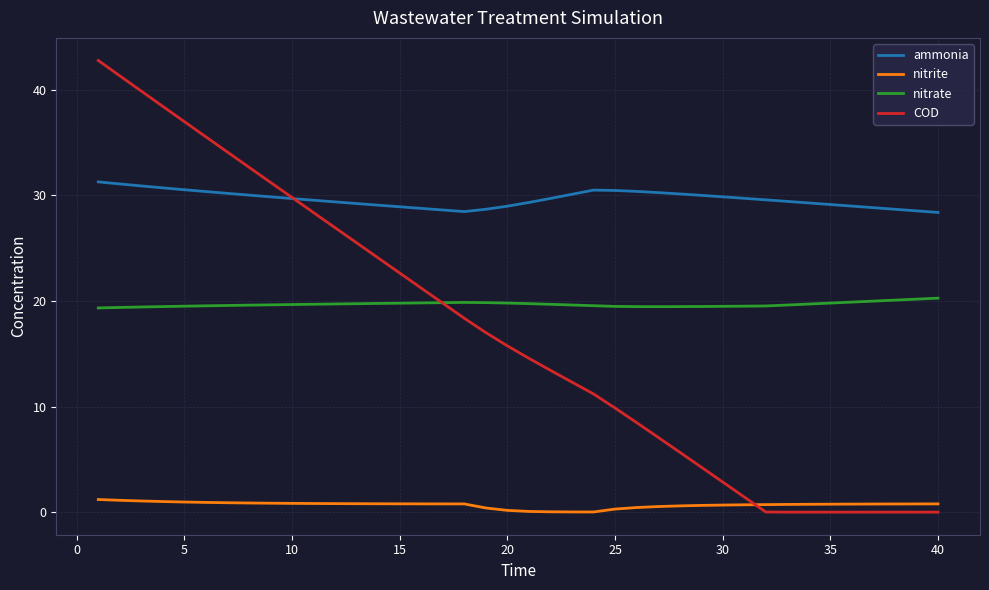

List the series in order of their peak value, highest first.

COD, ammonia, nitrate, nitrite